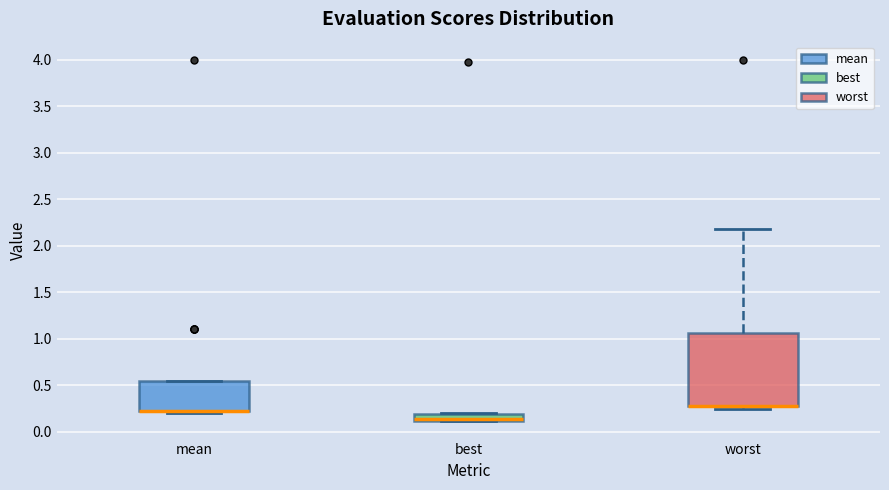

Comparing the boxes themselves (not the whiskers), which one is the tallest?

worst